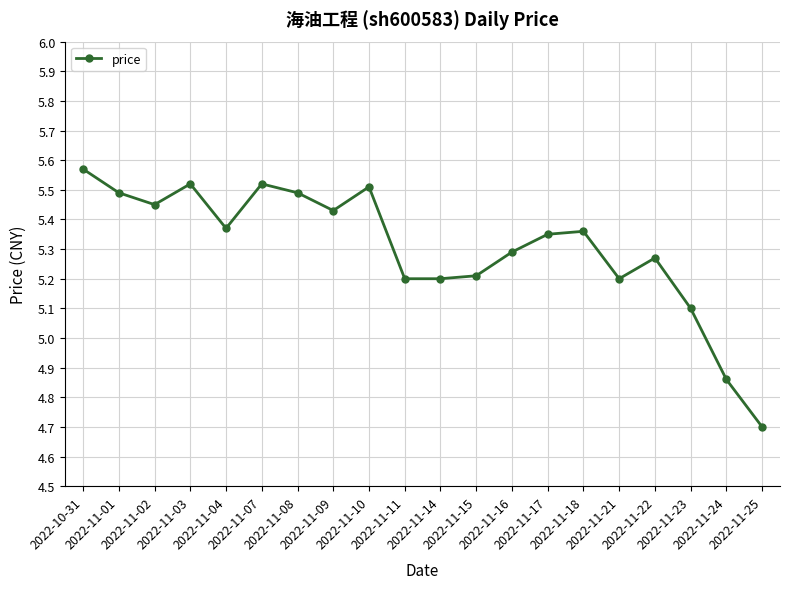

How many values are between 5 and 6?

18